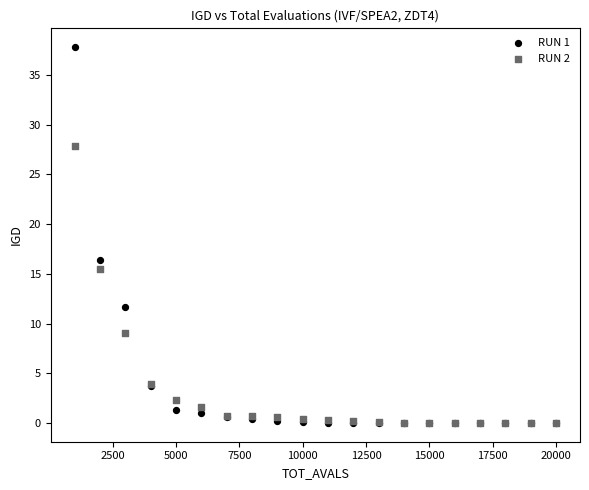

Which series contains the highest Y value?

RUN 1